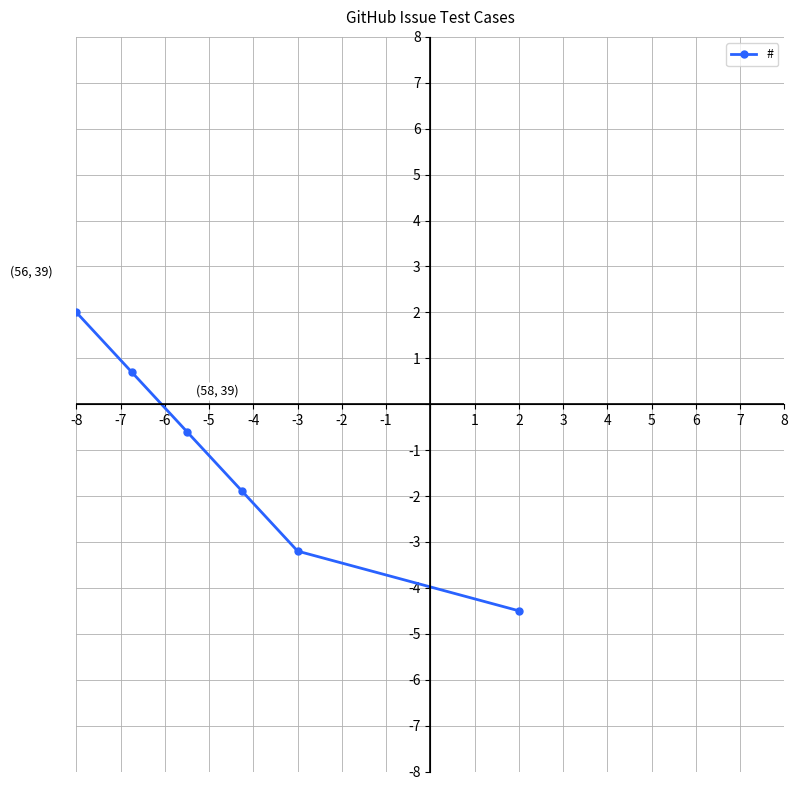

What is the sum of all values?

-7.5